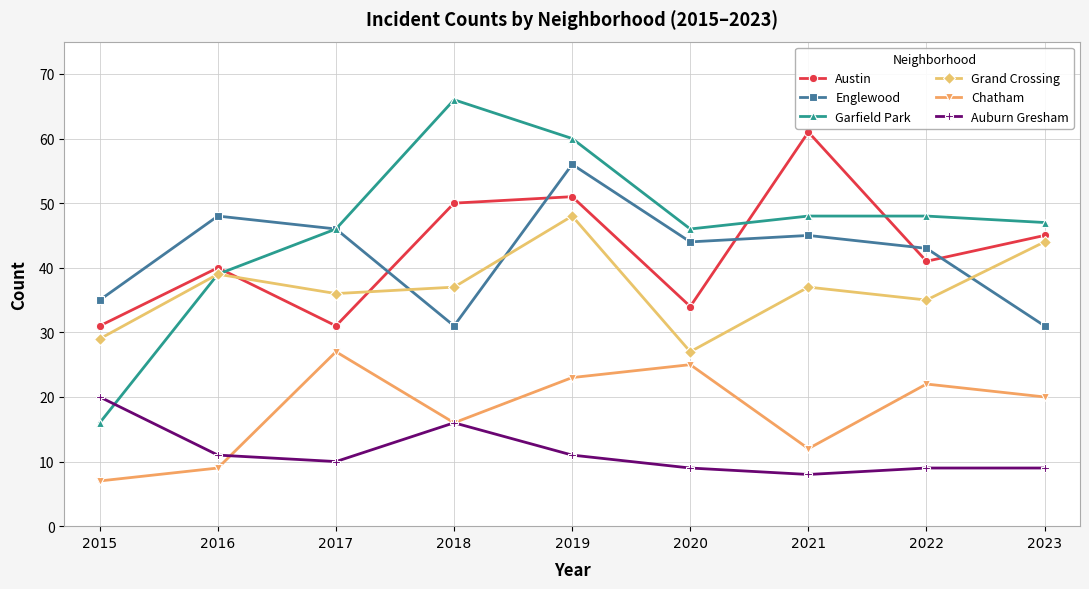

What is the highest value of the Englewood series?

56